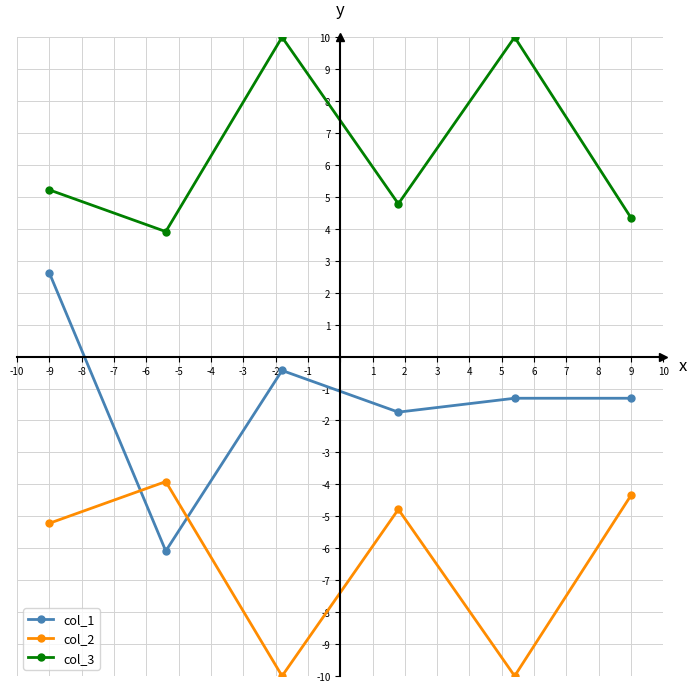

Which series has the largest range (max minus min)?

col_1